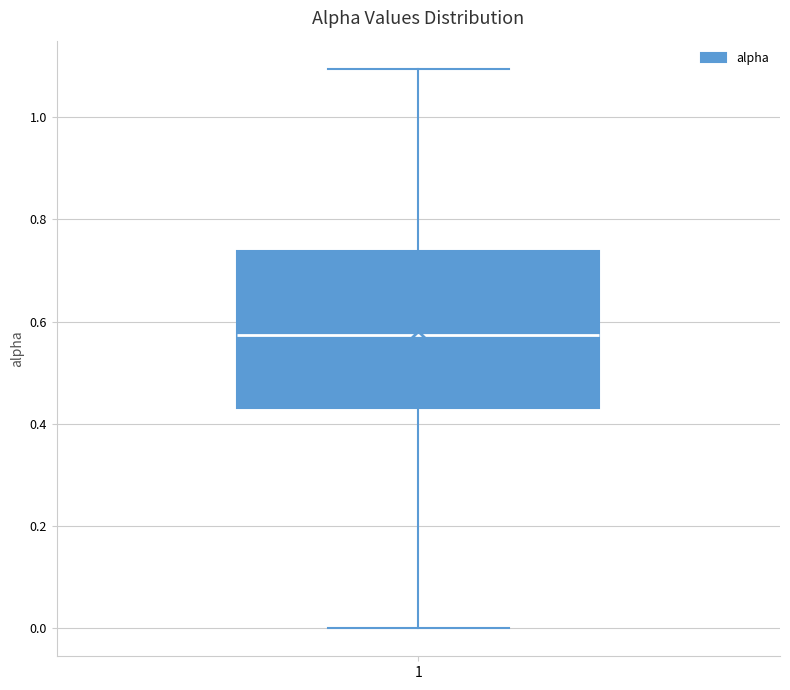

Transcribe this box plot: give where the median line is, the range the box spans, and where the two whiskers end, as read against the y-axis. The values are not printed on the chart, so give them approximately, as read against the axis.

median 0.58, box 0.44 to 0.74, whiskers 0.00 to 1.10